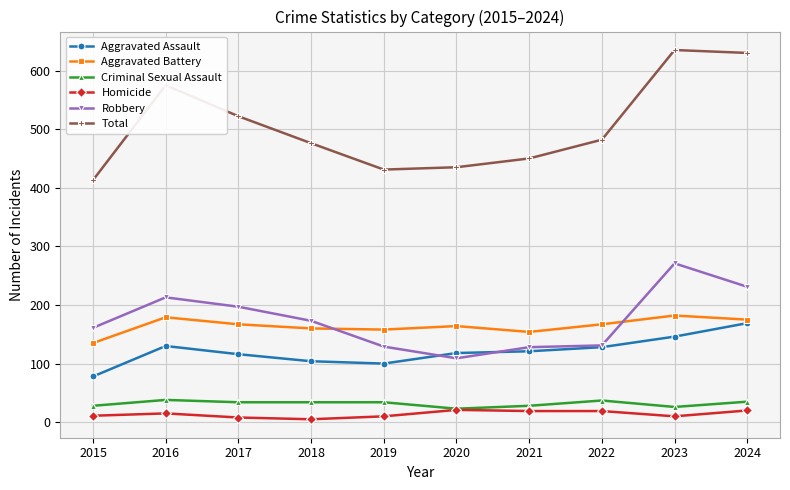

Is the value of Aggravated Battery at 2024 greater than the value of Criminal Sexual Assault at 2016?

Yes